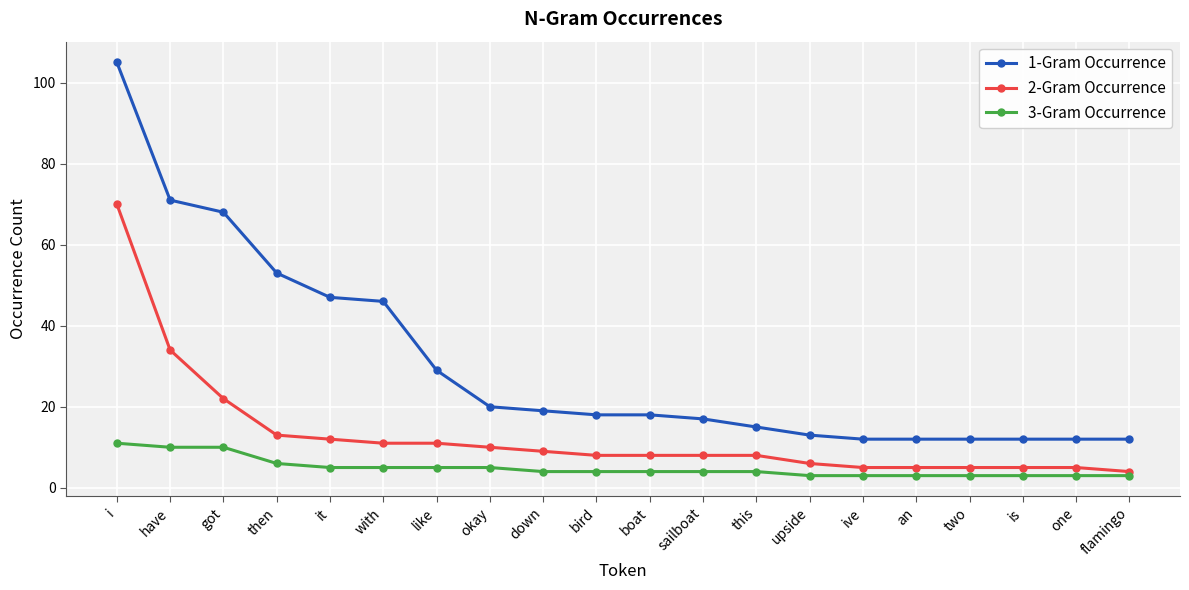

What is the label of the 7th point from the right?

upside